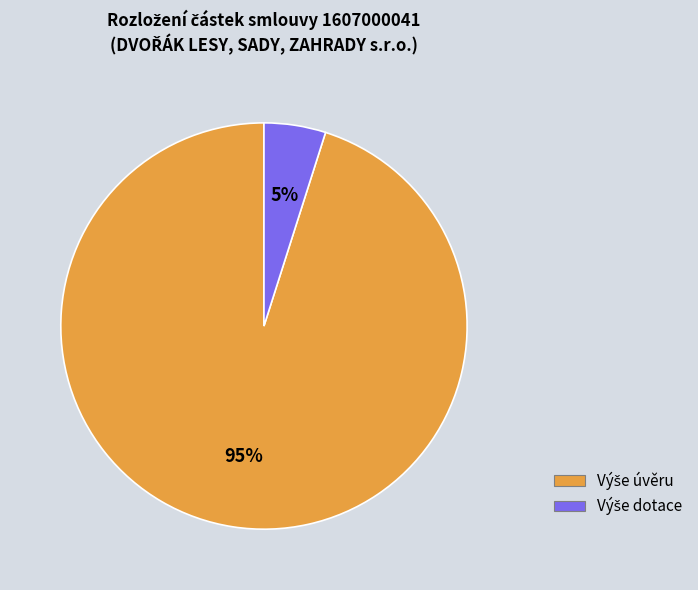

To the nearest percent, what is the difference between the largest and smallest slice percentages?

90%